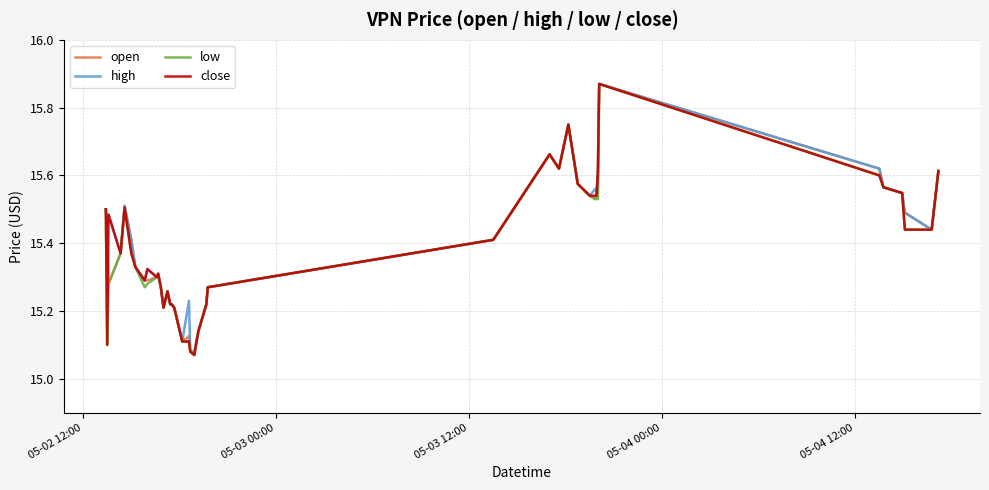

True or false: close and low intersect in this chart.

False